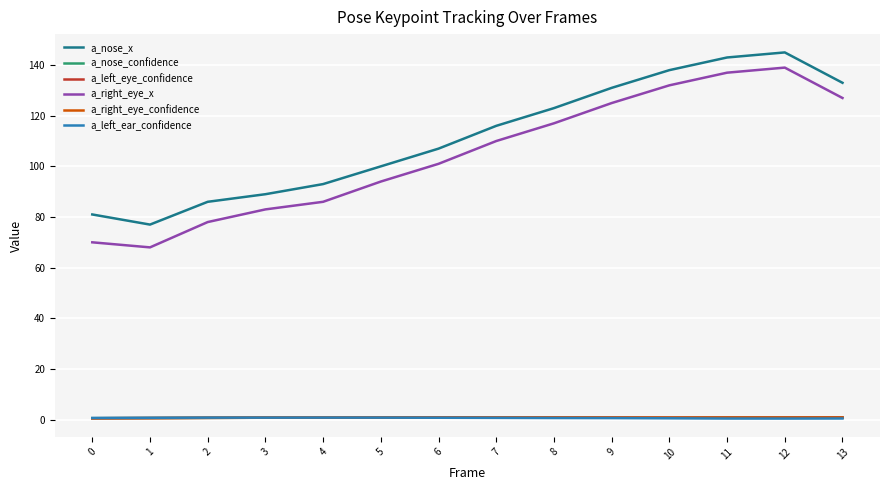

How many distinct data groups are displayed?

6